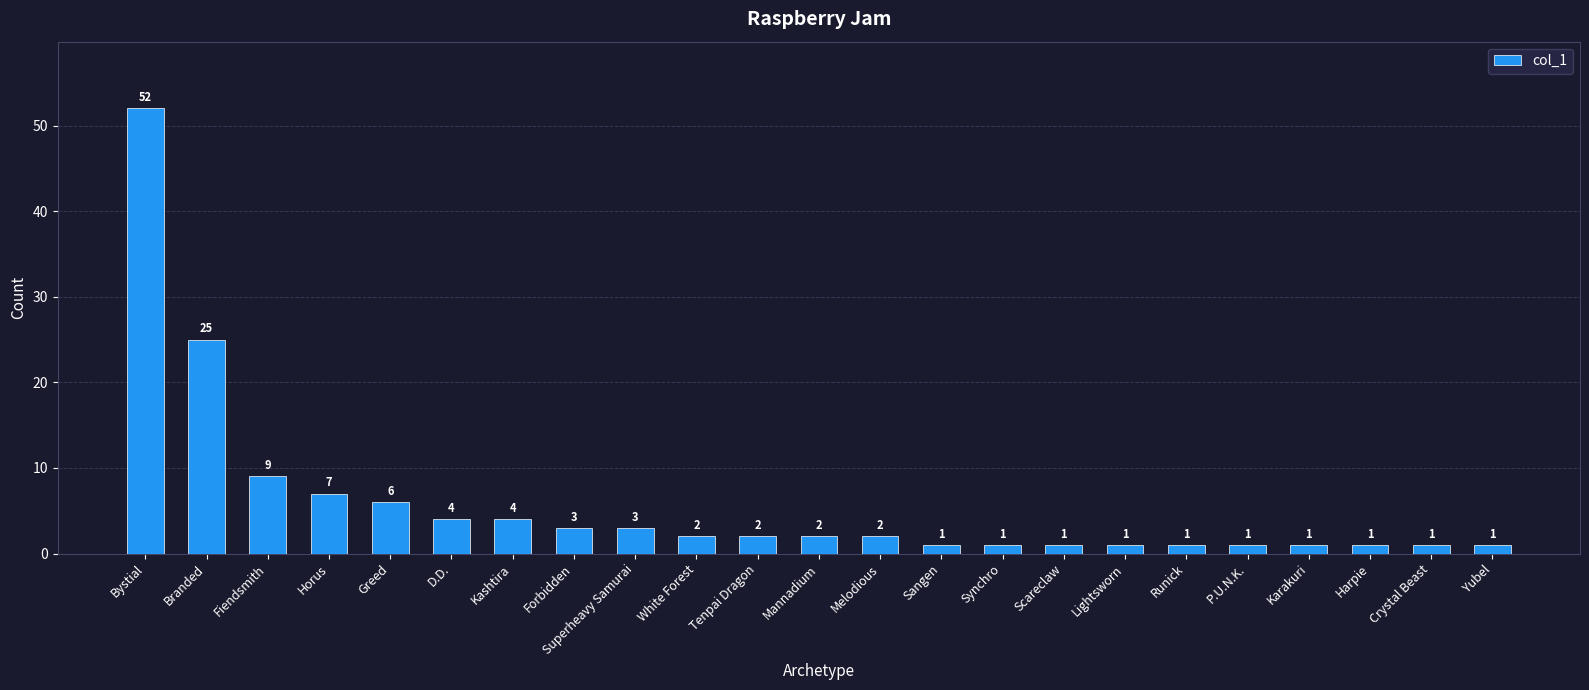

How many data points are less than 2?

10